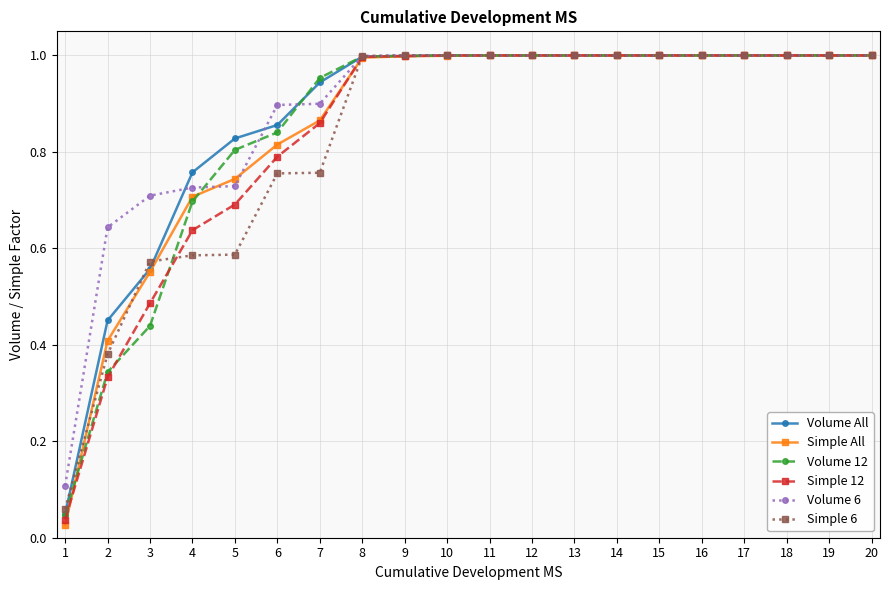

Is the value of Simple All at 14 greater than the value of Volume 6 at 6?

Yes